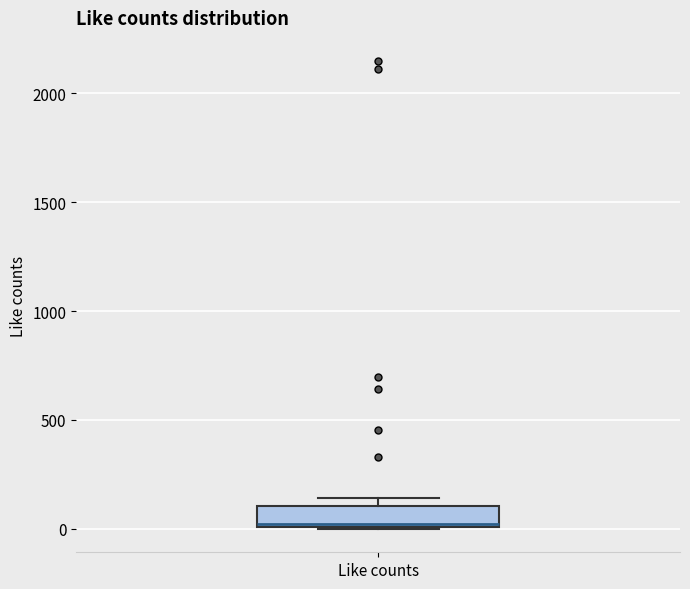

Transcribe this box plot: give where the median line is, the range the box spans, and where the two whiskers end, as read against the y-axis. The values are not printed on the chart, so give them approximately, as read against the axis.

median 0, box 0 to 100, whiskers 0 to 150